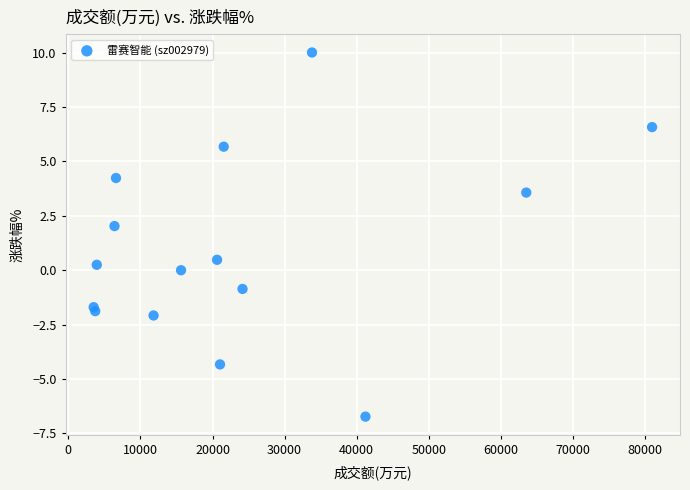

What Y value in the scatter plot is closest to 1?

0.5